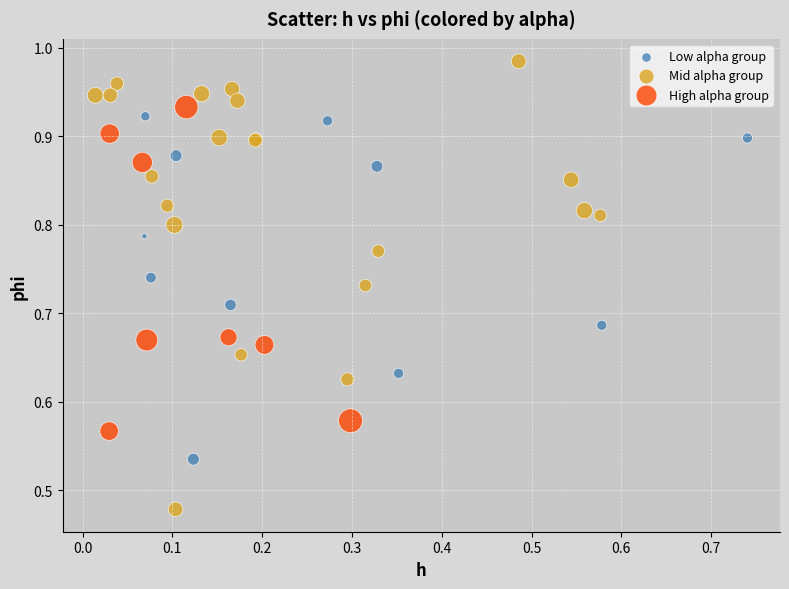

What are all the series names shown in the legend?

Low alpha group, Mid alpha group, High alpha group